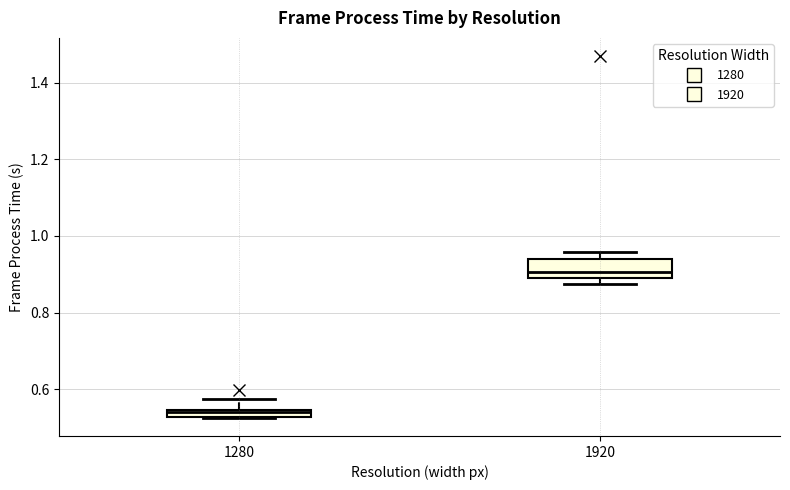

Comparing the boxes themselves (not the whiskers), which one is the tallest?

1920